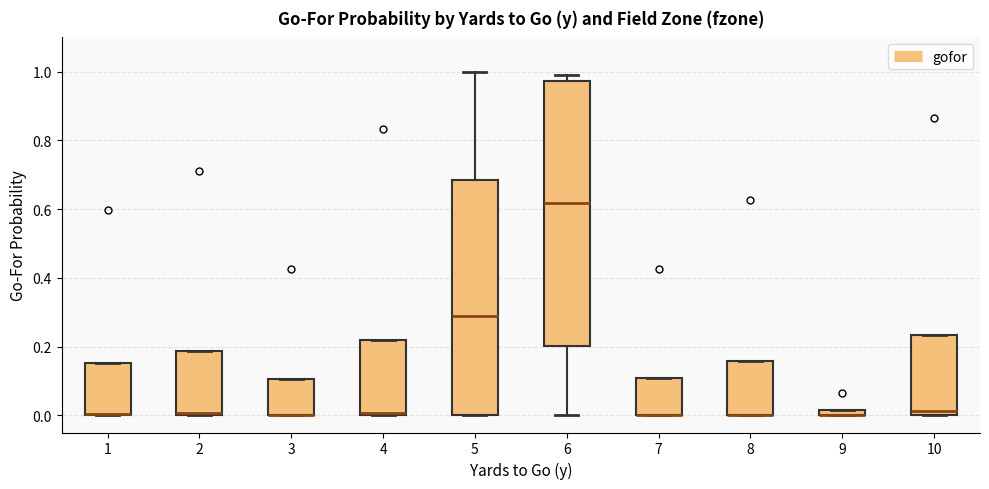

Where is the upper edge of the box at x = 4 on the y-axis? The values are not printed on the chart, so give them approximately, as read against the axis.

0.22